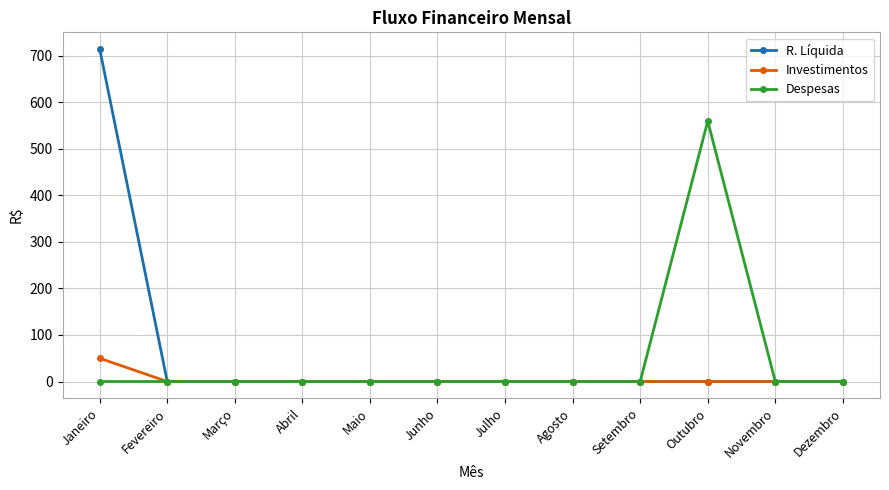

What is the highest value of the R. Líquida series?

715